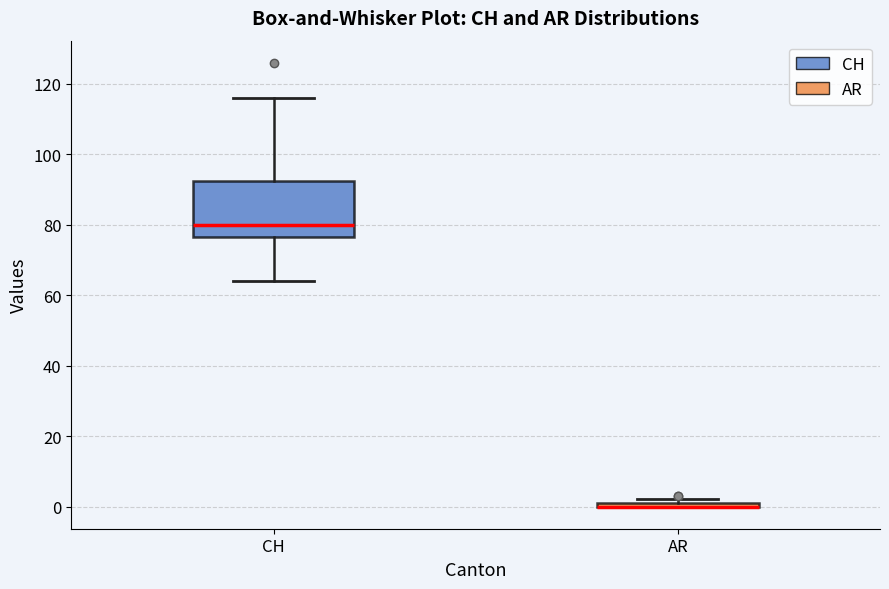

Where is the lower edge of the box for CH on the y-axis? The values are not printed on the chart, so give them approximately, as read against the axis.

76